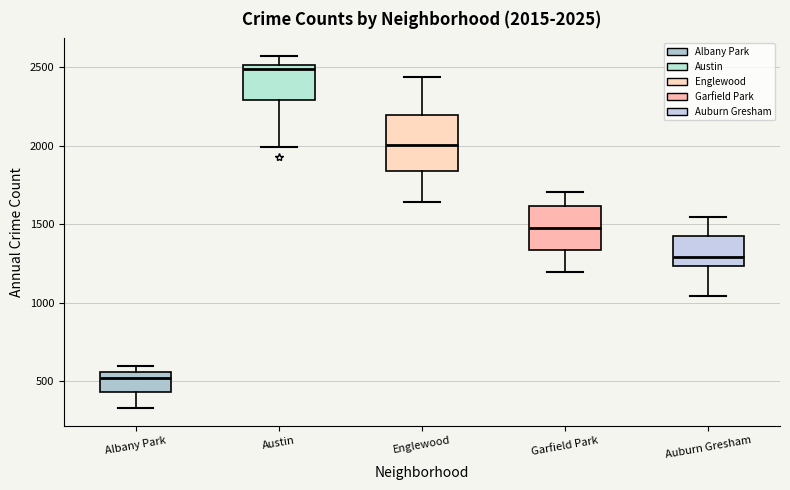

Which box is the tallest, from its lower edge to its upper edge?

Englewood